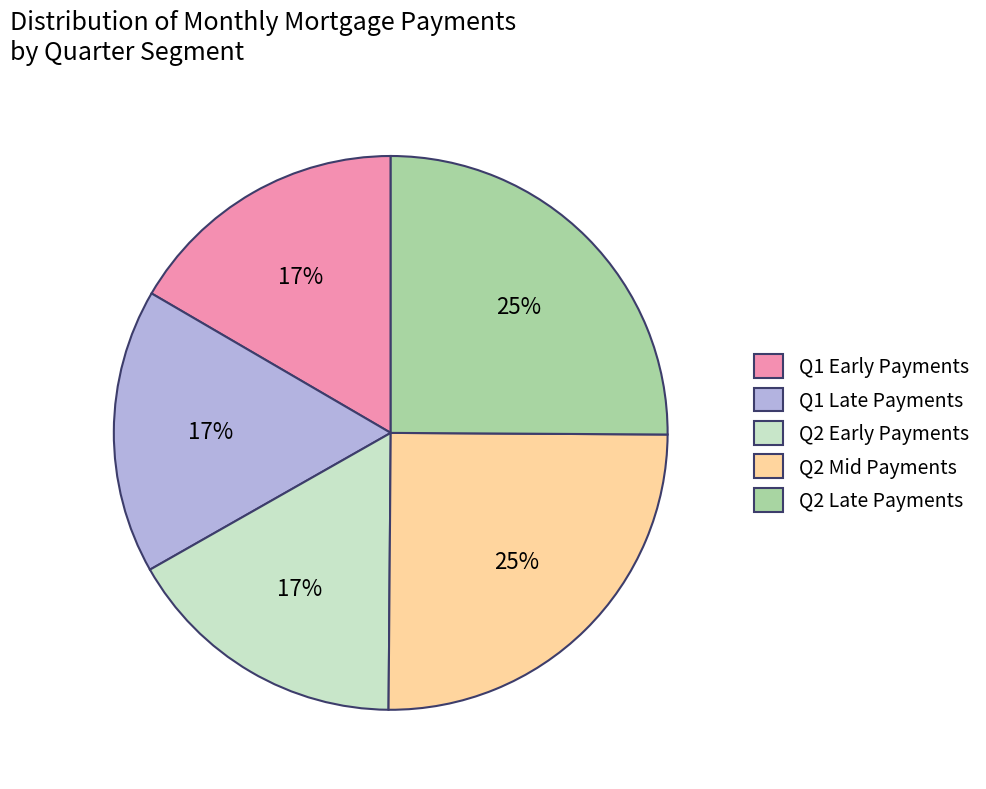

What percentage is the Q2 Late Payments slice, to the nearest percent?

25%